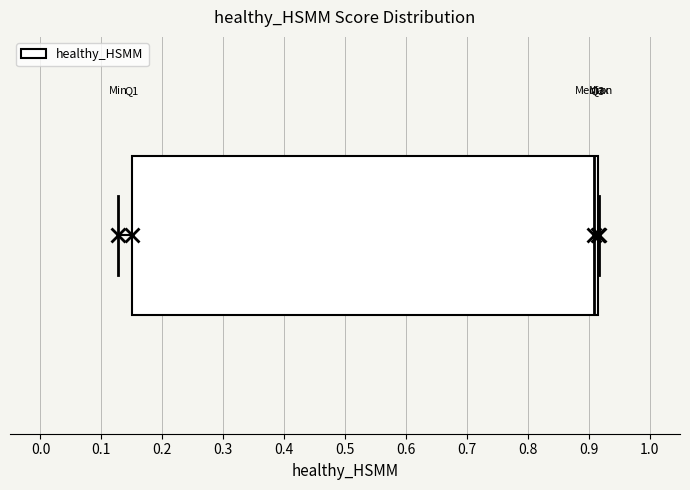

Transcribe this box plot: give where the median line is, the range the box spans, and where the two whiskers end, as read against the x-axis. The values are not printed on the chart, so give them approximately, as read against the axis.

median 0.91 (just left of the box's right edge), box 0.15 to 0.91, whiskers 0.13 to 0.92